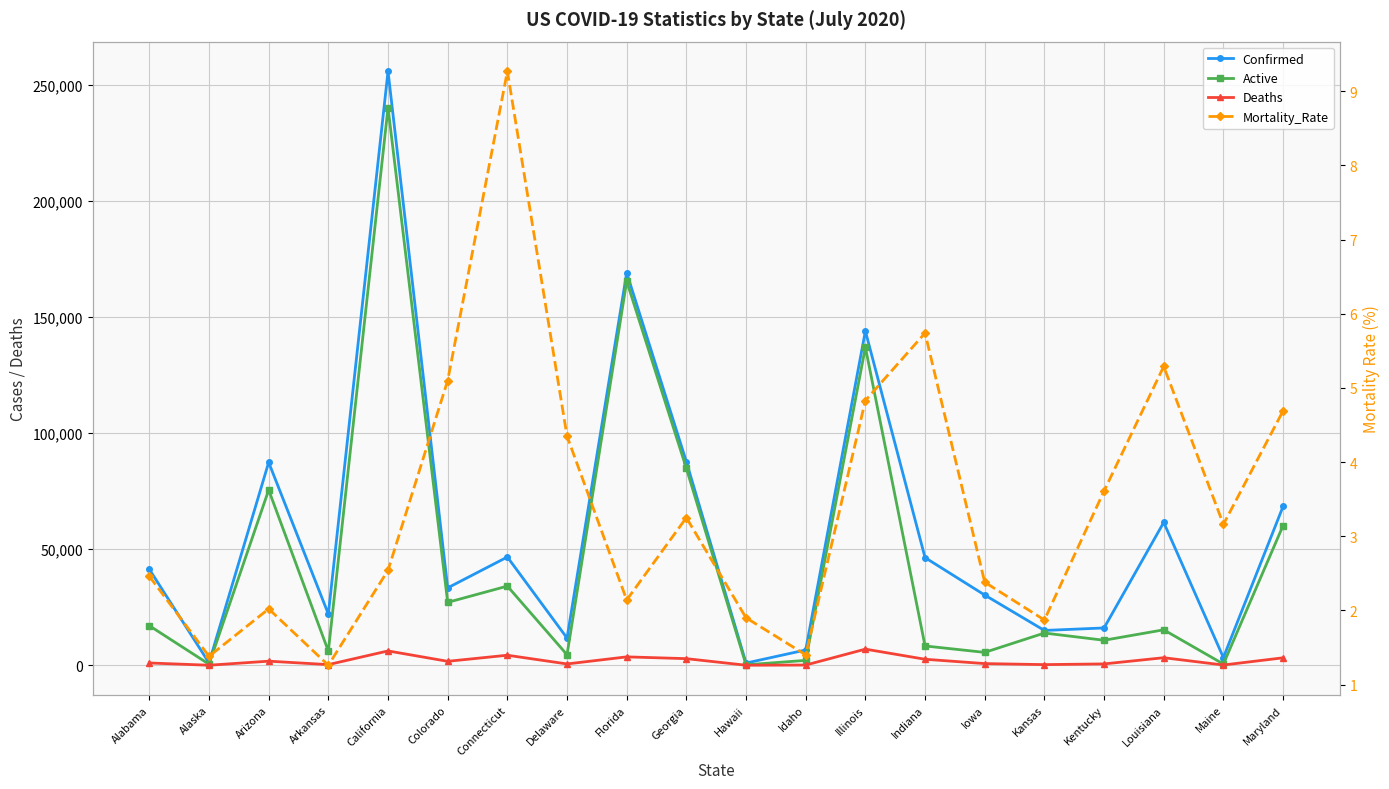

What are all the series names shown in the legend?

Confirmed, Active, Deaths, Mortality_Rate